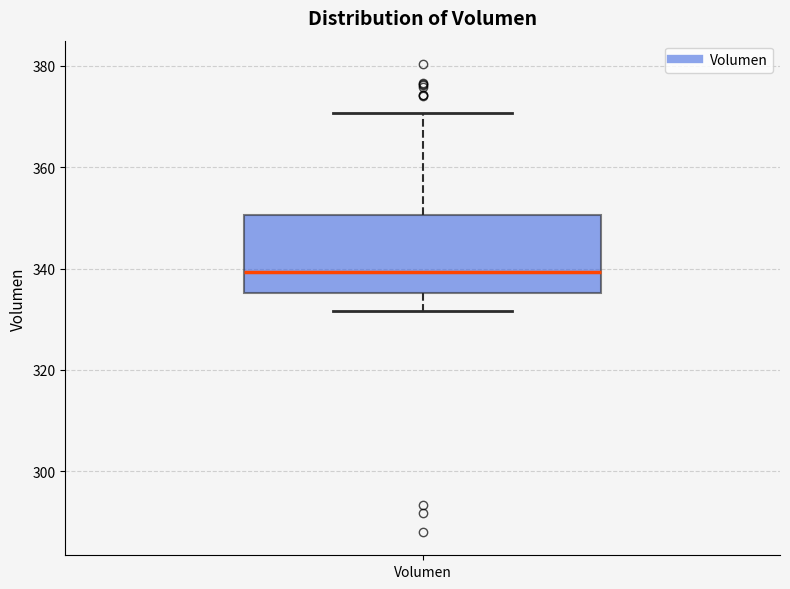

Transcribe this box plot: give where the median line is, the range the box spans, and where the two whiskers end, as read against the y-axis. The values are not printed on the chart, so give them approximately, as read against the axis.

median 340, box 336 to 350, whiskers 332 to 370